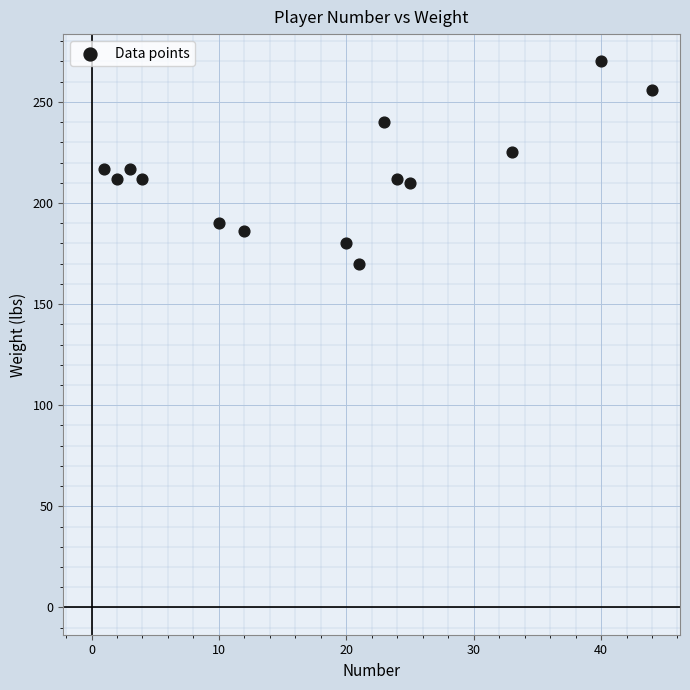

What is the range of Y values (max minus min)?

100